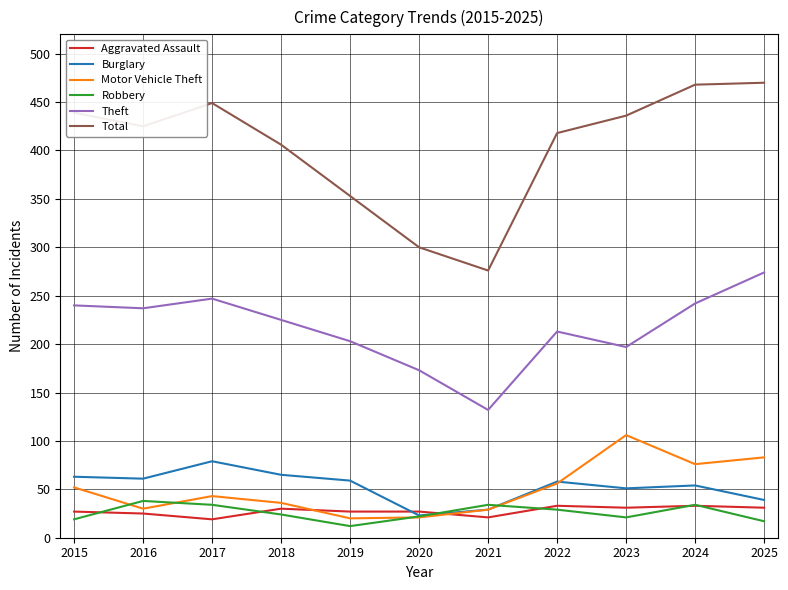

What are all the series names shown in the legend?

Aggravated Assault, Burglary, Motor Vehicle Theft, Robbery, Theft, Total